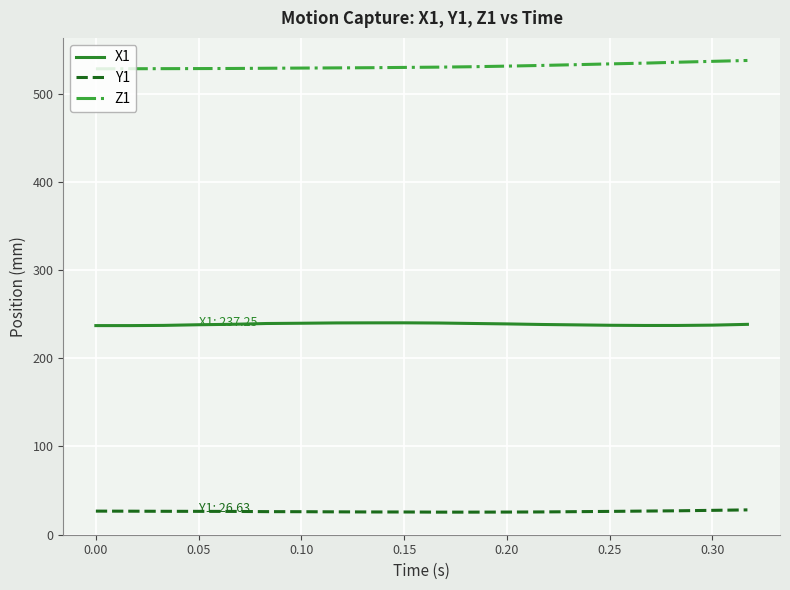

Rank the series by their average value, from highest to lowest.

Z1, X1, Y1